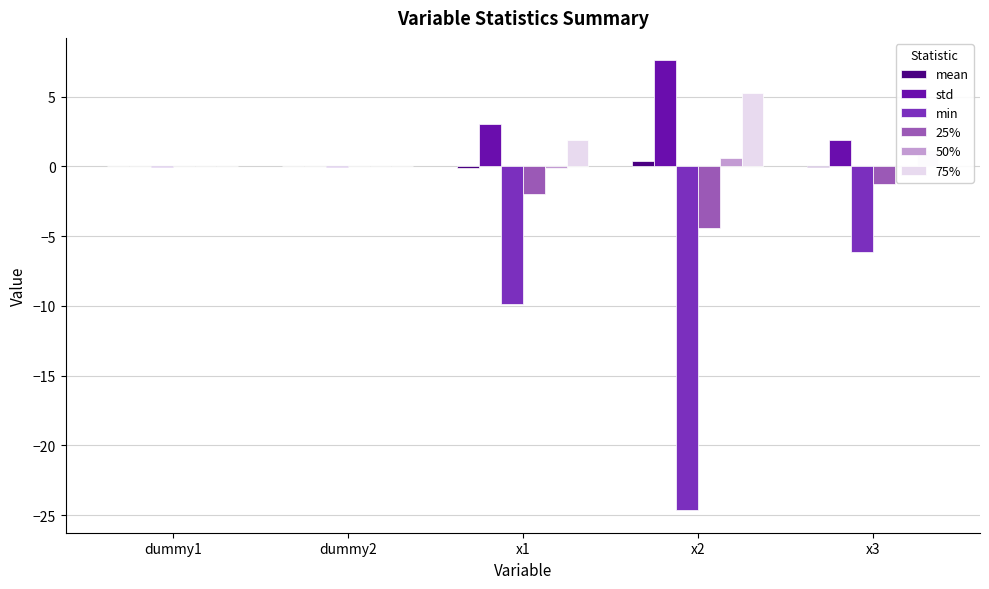

The 50% series shows -0.1 at x1. True or false?

True